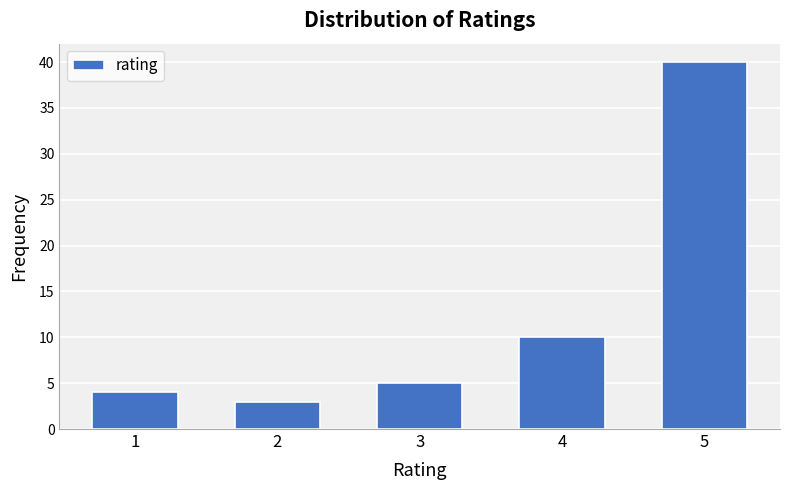

Reading right to left, list all the values displayed in this chart.

40	10	5	3	4